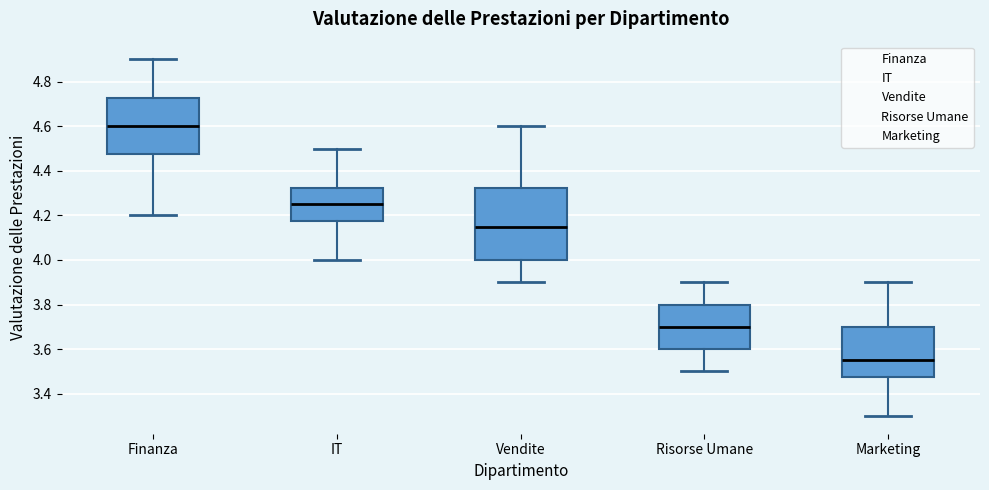

Where does the upper whisker of the box for Finanza end on the y-axis? The values are not printed on the chart, so give them approximately, as read against the axis.

4.90